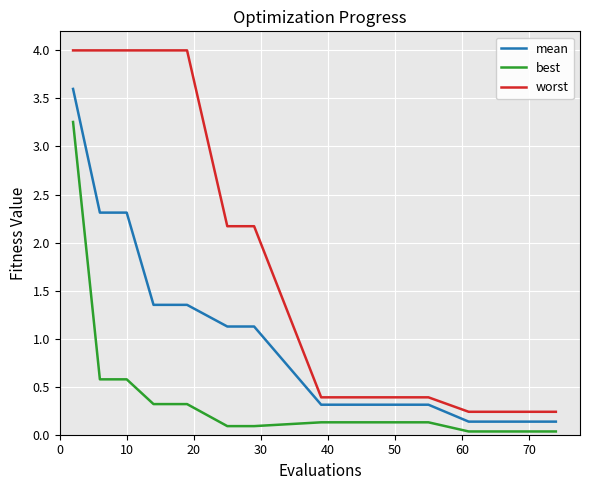

How many distinct data groups are displayed?

3